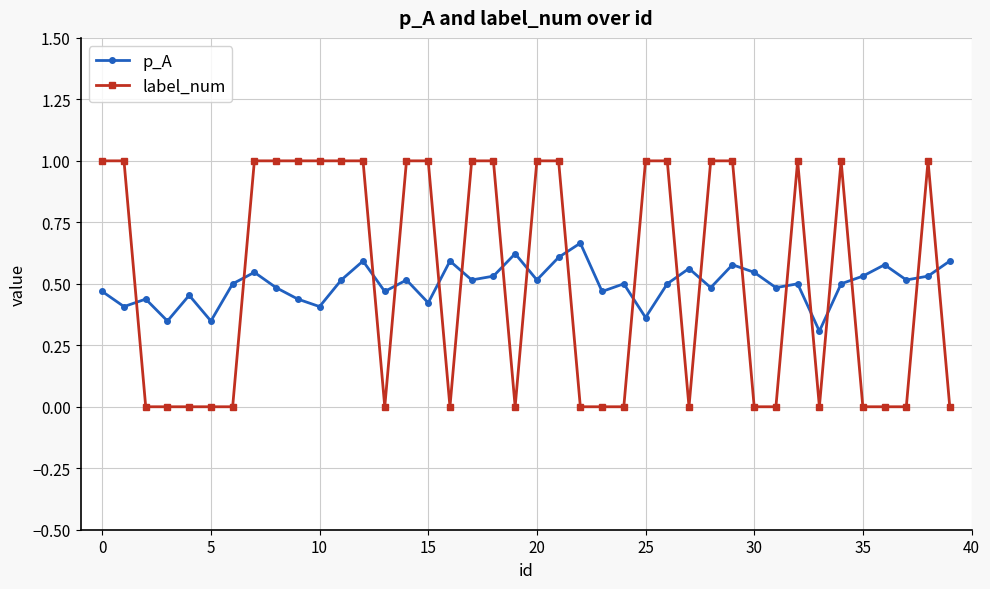

Which series has the largest range (max minus min)?

label_num